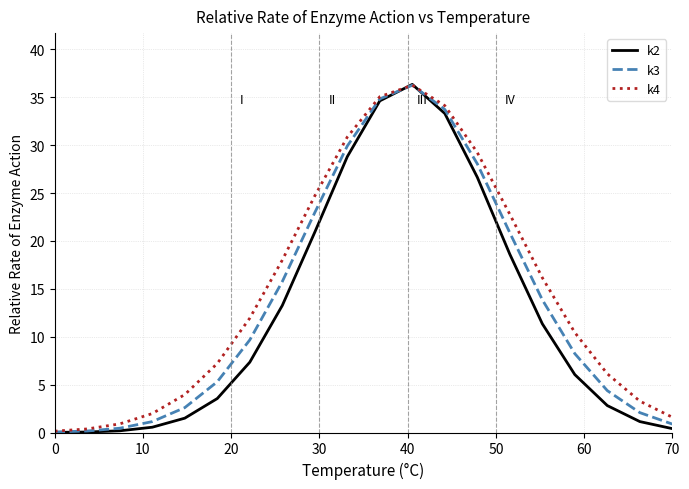

True or false: k2 has a value of 0.0 at 0.

True